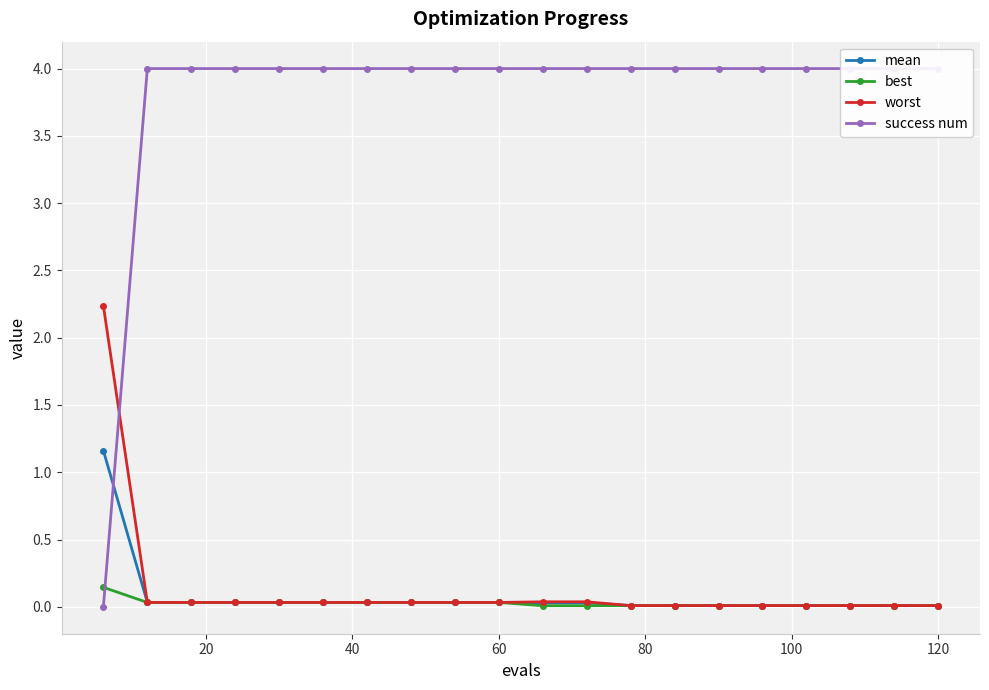

The worst series shows 0.0 at 40. True or false?

True